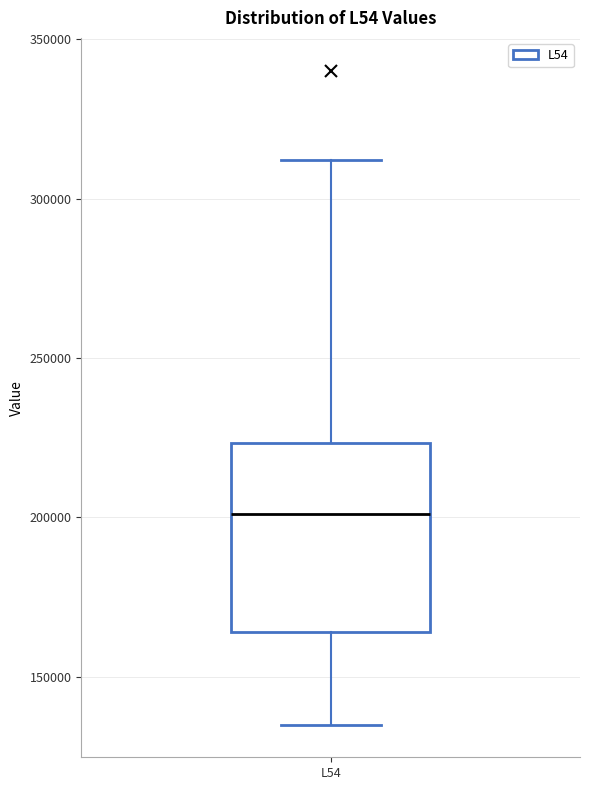

Read this box plot against the y-axis: the position of the median line, the range covered by the box, and the ends of both whiskers. The values are not printed on the chart, so give them approximately, as read against the axis.

median 200000, box 165000 to 225000, whiskers 135000 to 310000